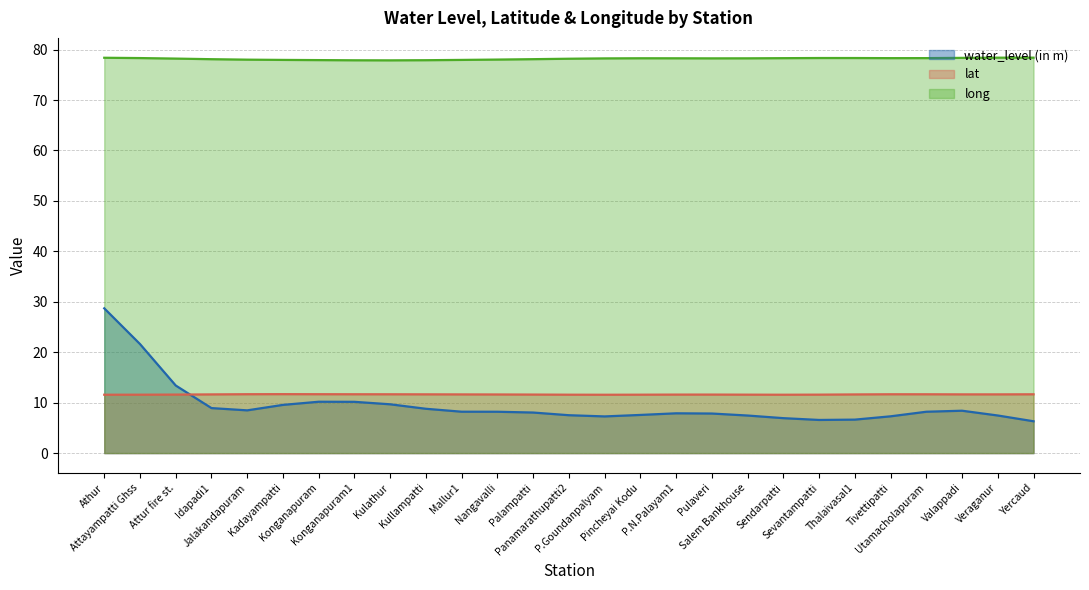

At how many categories does at least one series exceed 69?

27